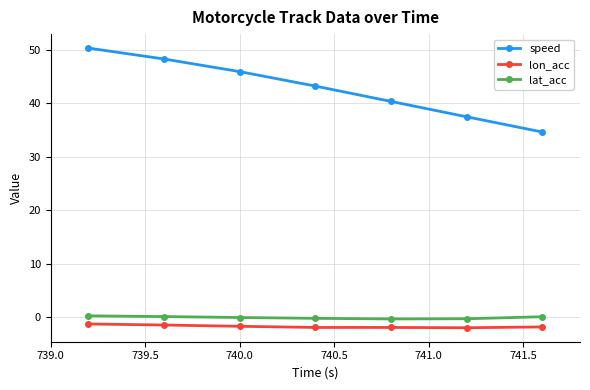

How many lines are shown in the chart?

3